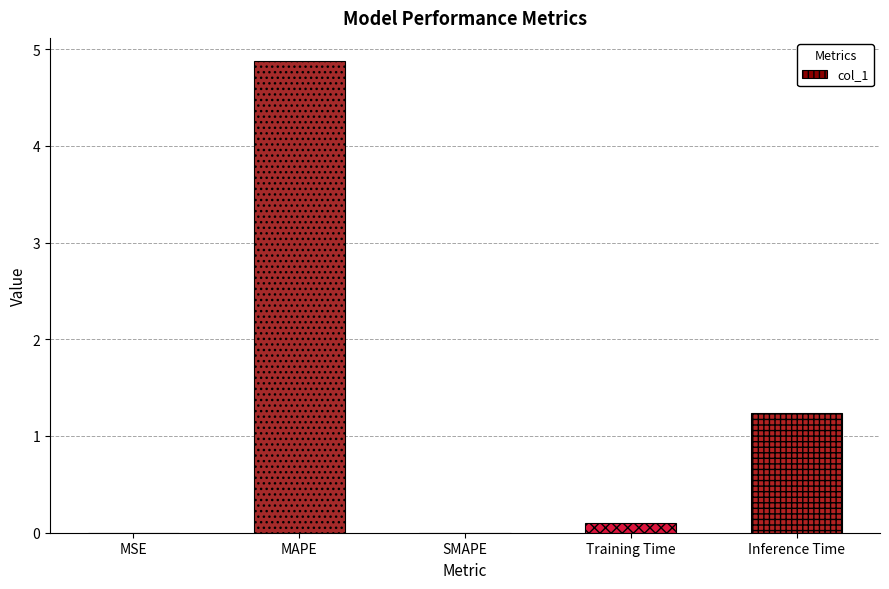

What is the change in value from SMAPE to Inference Time?

+1.2